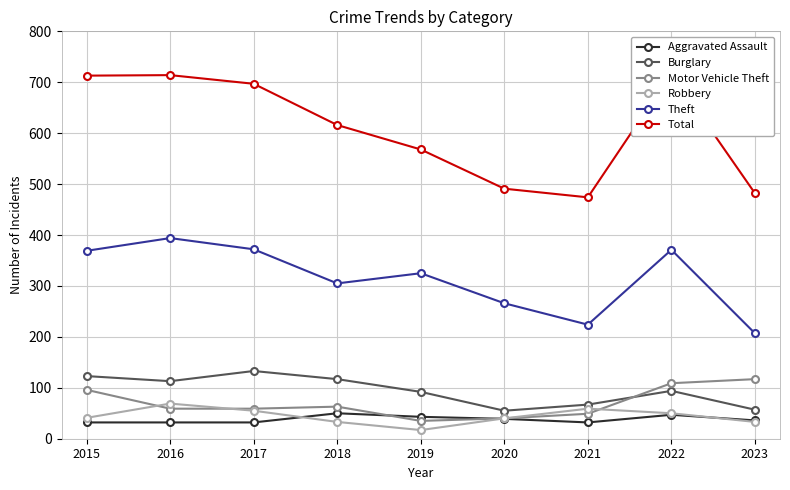

Reading right to left, extract all data points from this chart.

Aggravated Assault: 36	47	32	39	43	50	32	32	32
Burglary: 57	94	67	55	92	117	133	113	123
Motor Vehicle Theft: 117	109	49	40	35	63	59	59	96
Robbery: 33	50	59	40	17	33	55	69	41
Theft: 207	371	224	266	325	305	372	394	369
Total: 482	718	474	491	568	616	697	714	713